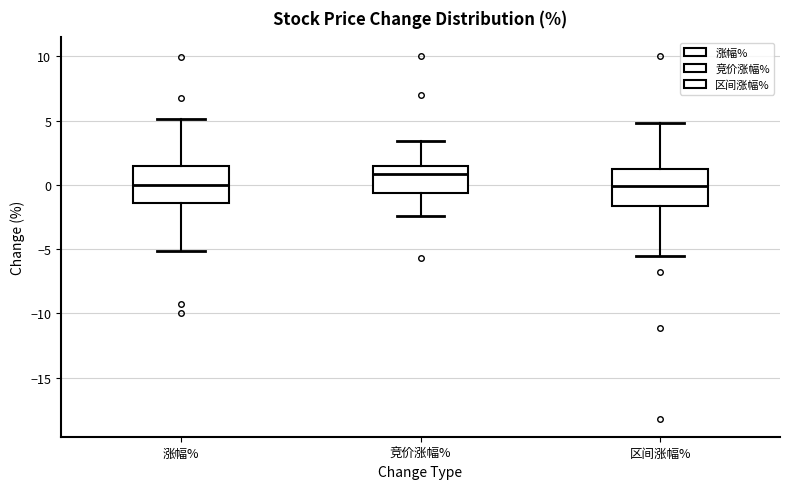

Reading left to right, transcribe this box plot: for each box, give where its median line is, the range the box spans, and where its two whiskers end, as read against the y-axis. The values are not printed on the chart, so give them approximately, as read against the axis.

涨幅%: median 0.0, box -1.5 to 1.5, whiskers -5.0 to 5.0
竞价涨幅%: median 1.0, box -0.5 to 1.5, whiskers -2.5 to 3.5
区间涨幅%: median 0.0, box -1.5 to 1.5, whiskers -5.5 to 5.0